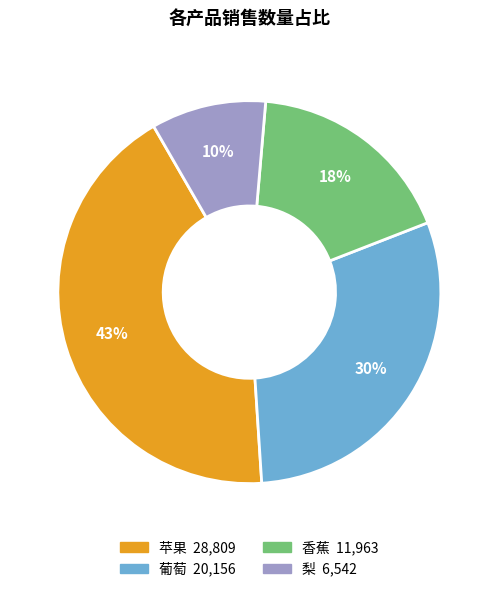

Is there any slice that represents more than half of the pie?

No